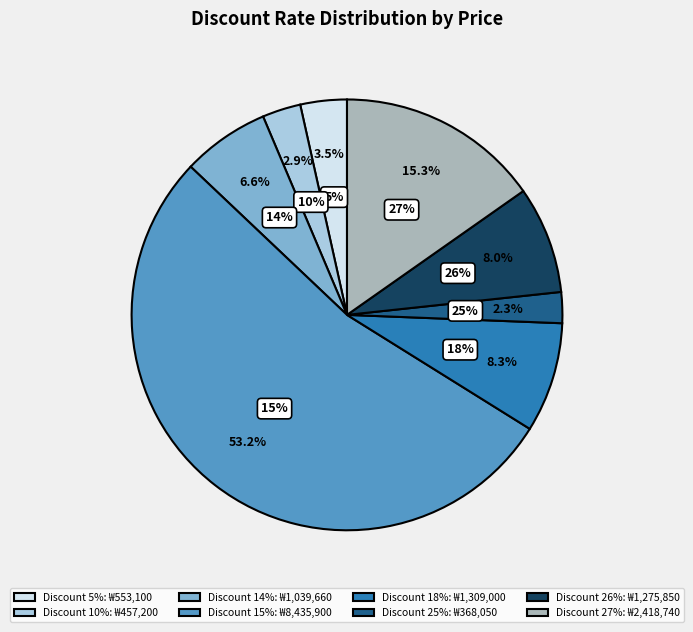

Is there any slice that represents more than half of the pie?

No